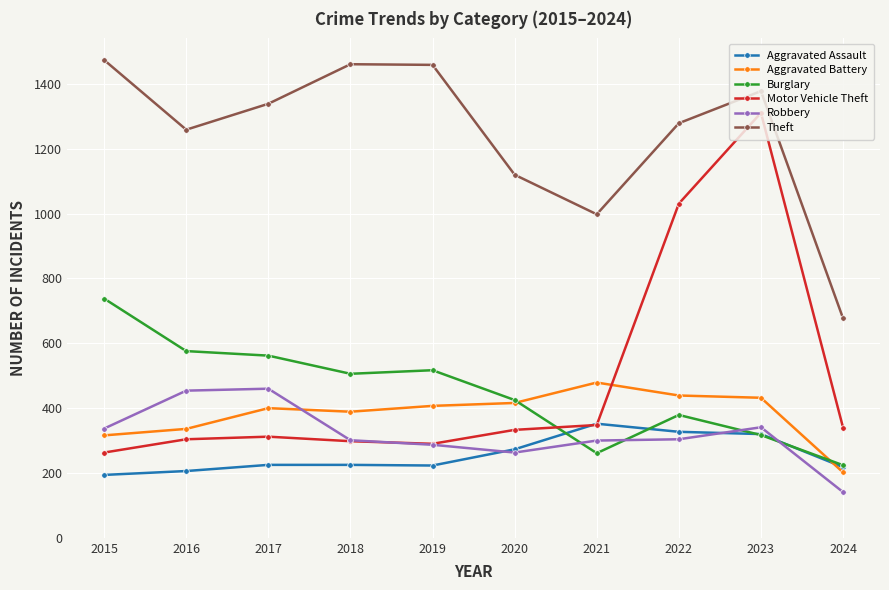

Does the chart display data point markers on the line(s)?

Yes